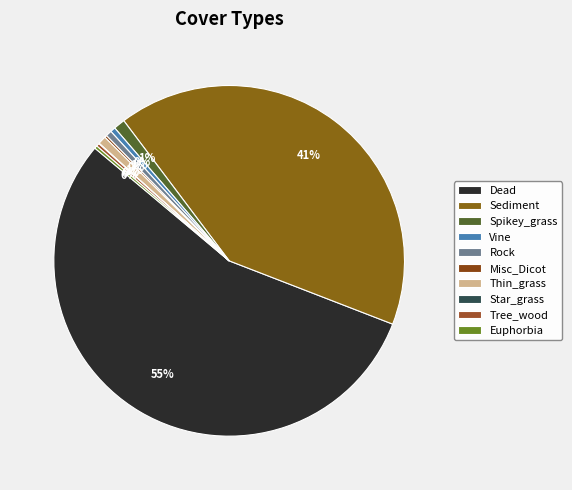

To the nearest percent, what is the average slice percentage?

10%